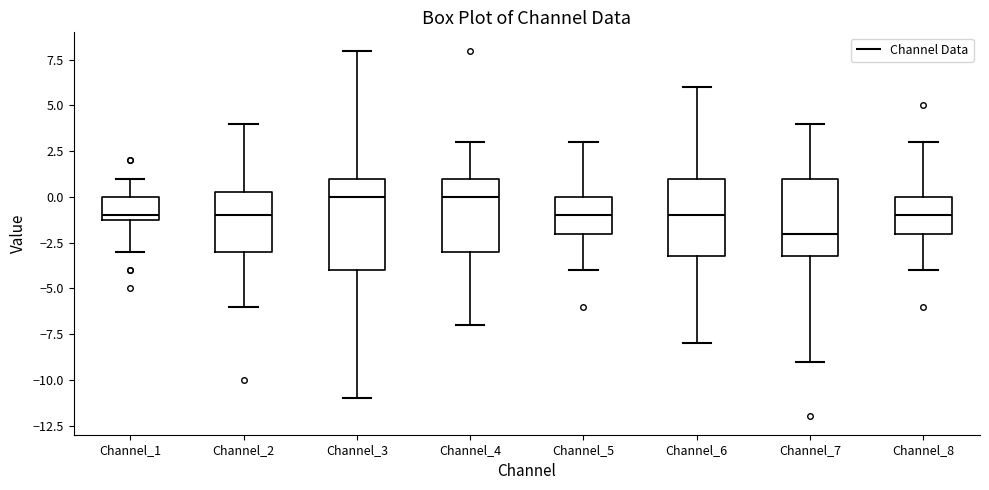

Where does the lower whisker of the box for Channel_7 end on the y-axis? The values are not printed on the chart, so give them approximately, as read against the axis.

-9.0